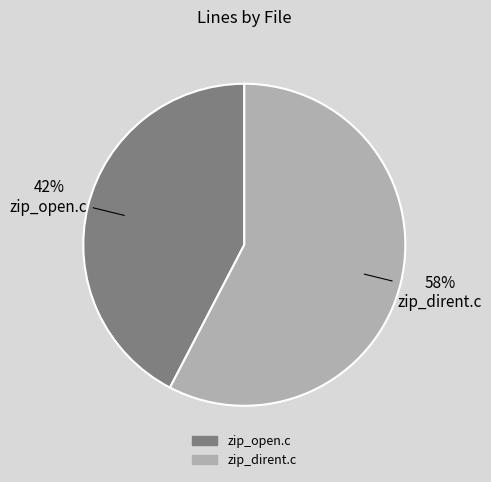

Combined, do zip_open.c and zip_dirent.c account for over 50%?

Yes